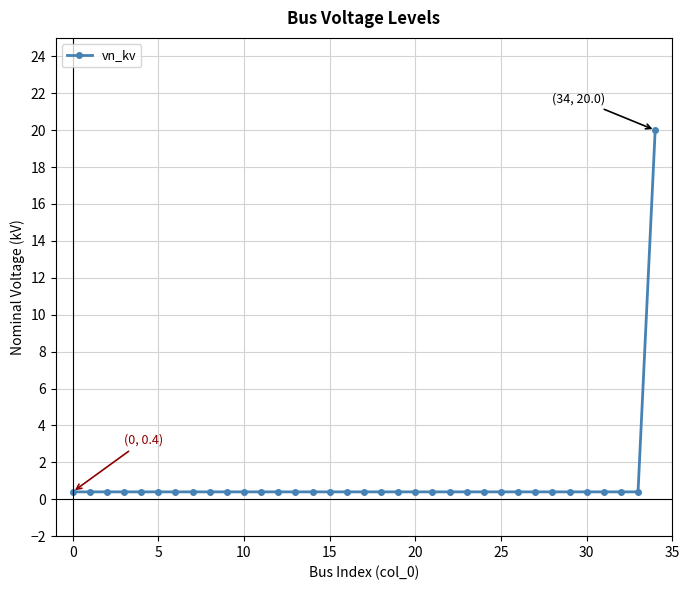

What is the maximum value shown in the chart?

20.0